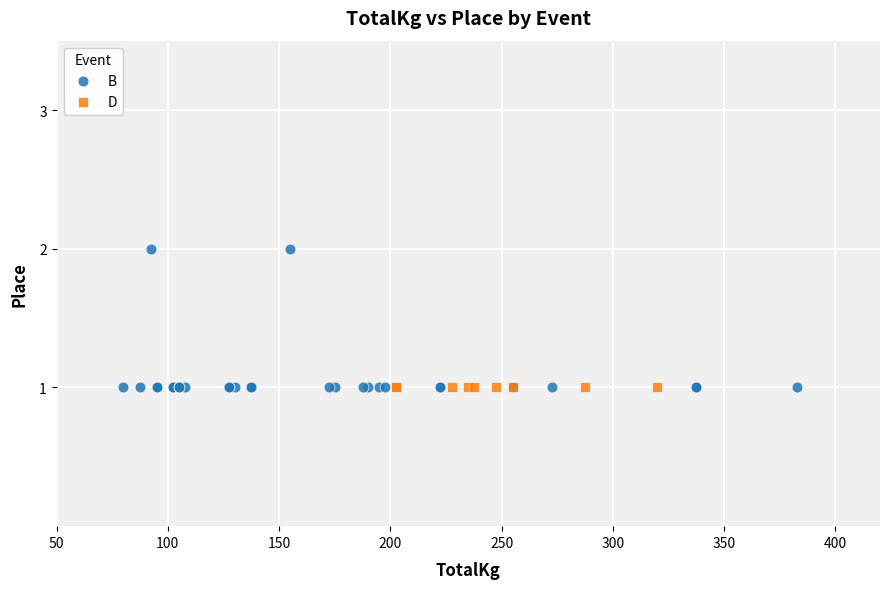

Which series contains the highest Y value?

B